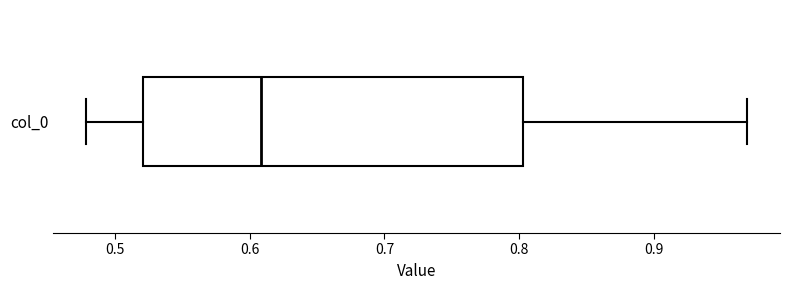

Transcribe this box plot: give where the median line is, the range the box spans, and where the two whiskers end, as read against the x-axis. The values are not printed on the chart, so give them approximately, as read against the axis.

median 0.61, box 0.52 to 0.80, whiskers 0.48 to 0.97